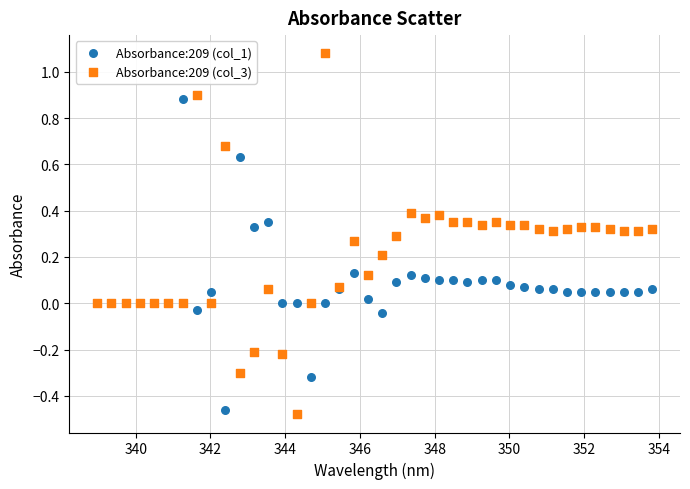

Which series reaches the maximum Y coordinate?

Absorbance:209 (col_3)